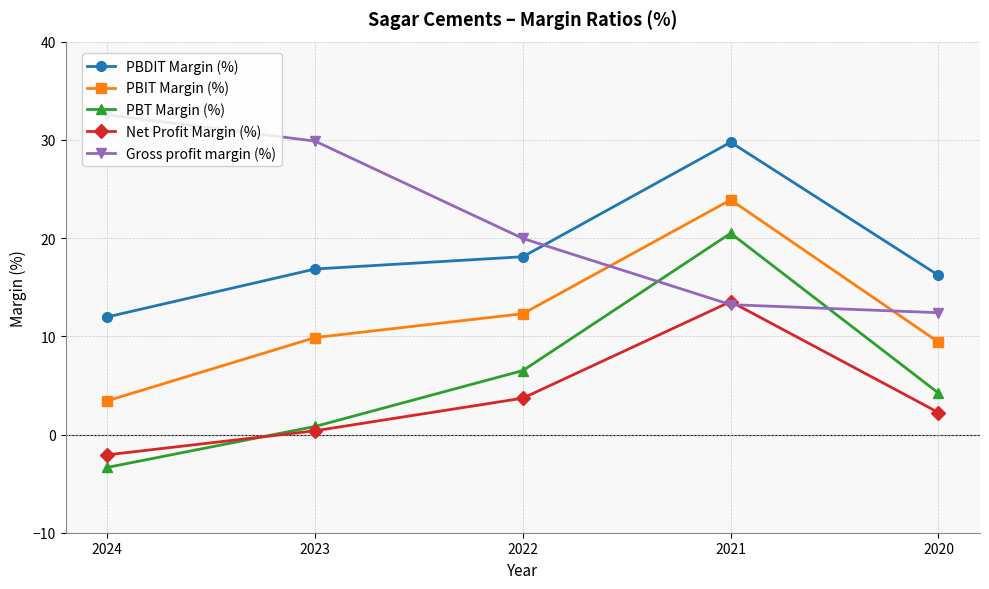

How many interior local peaks does the PBDIT Margin (%) series have?

1